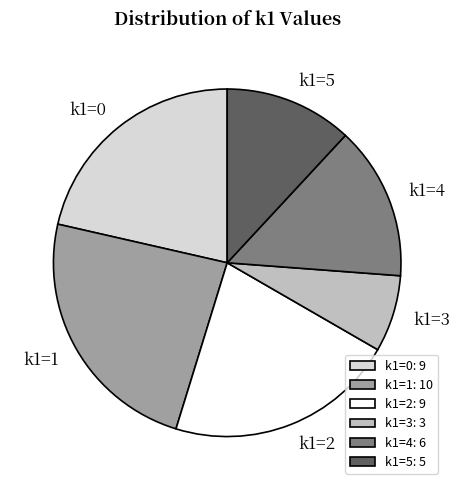

Is it true that k1=4 is 14% of the pie?

True